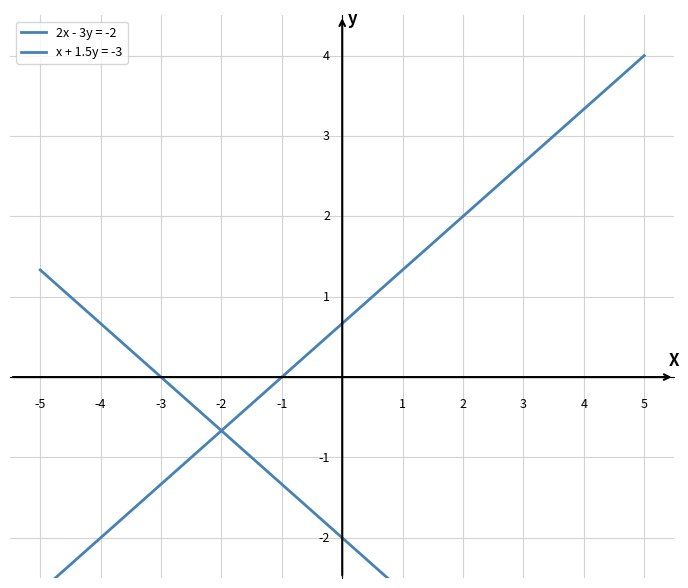

What is the difference between the maximum and minimum values in the x + 1.5y = -3 series?

6.0